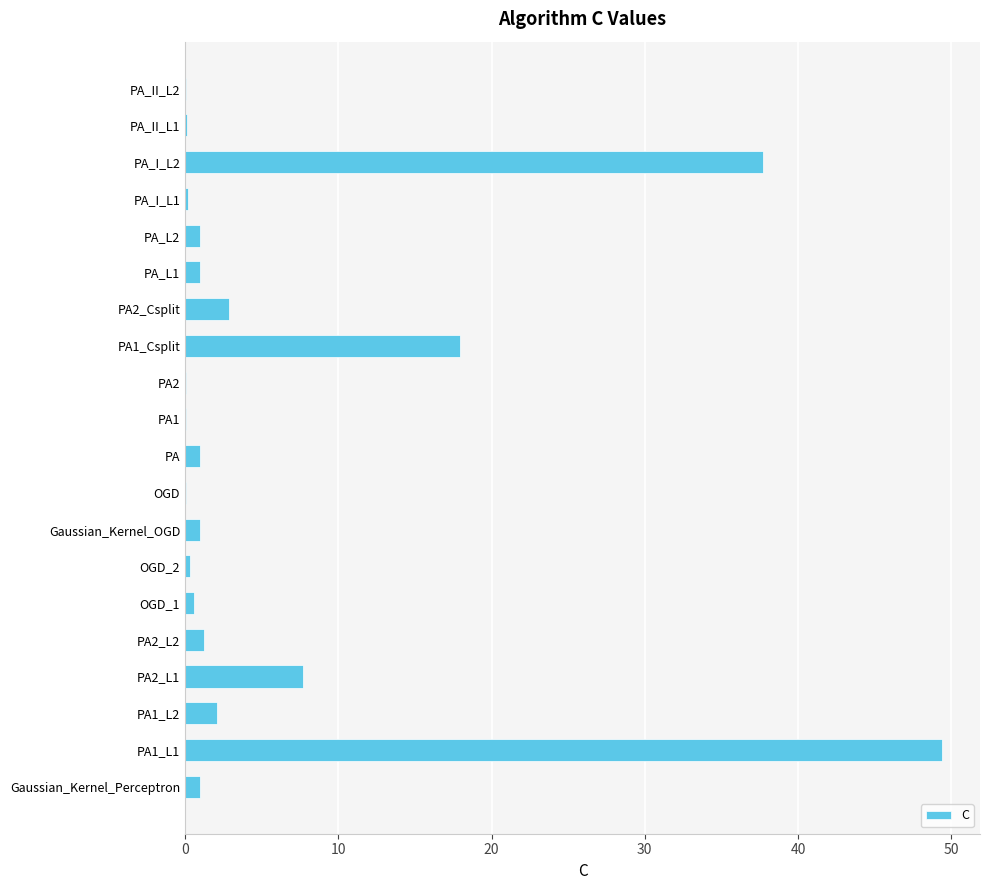

Does the chart contain stacked bars?

No